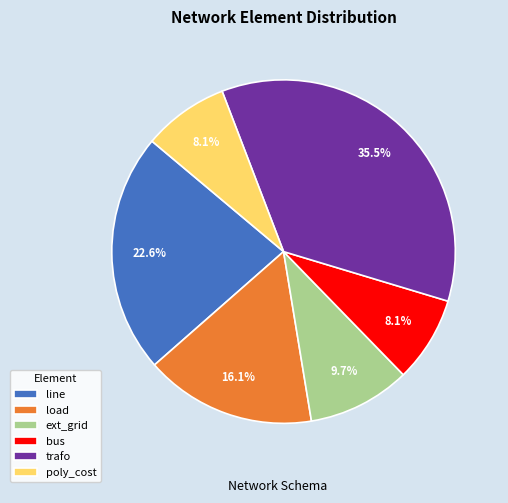

Is there any slice that represents more than half of the pie?

No